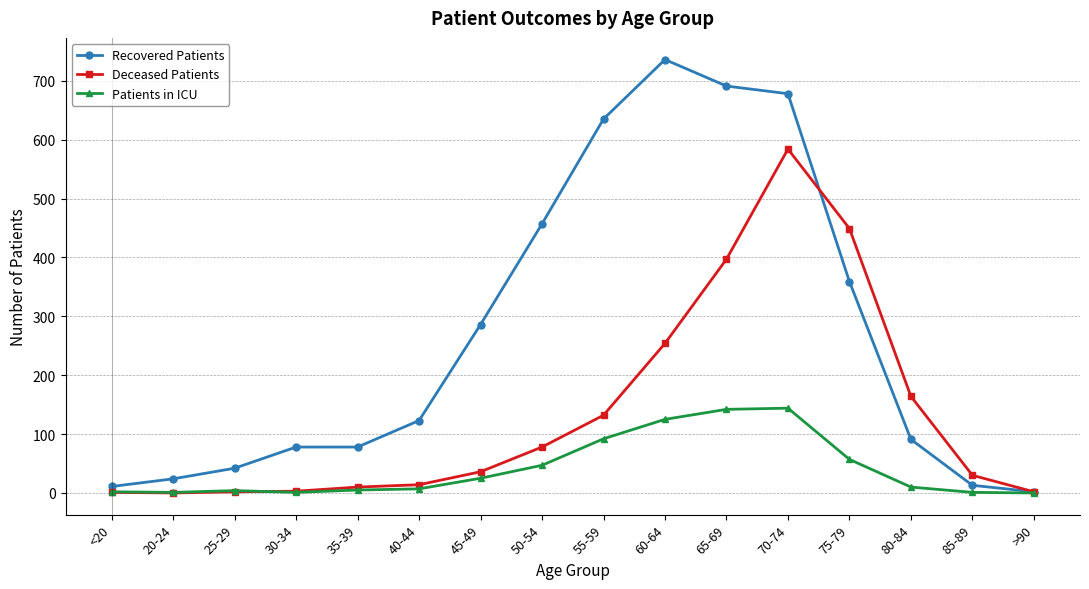

Which category has the highest value in the Deceased Patients series?

70-74